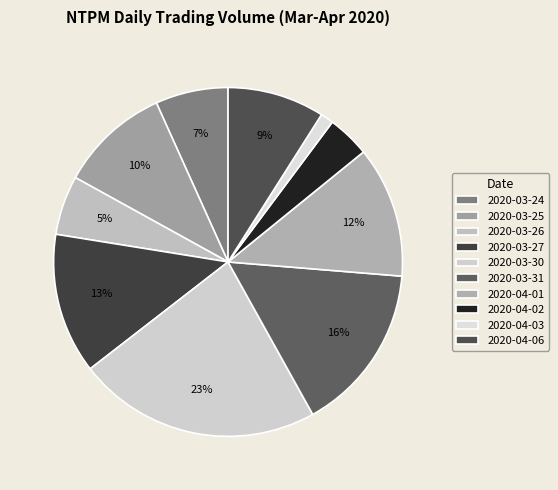

What is the ratio of the value at 2020-04-02 to the value at 2020-04-01?

0.3